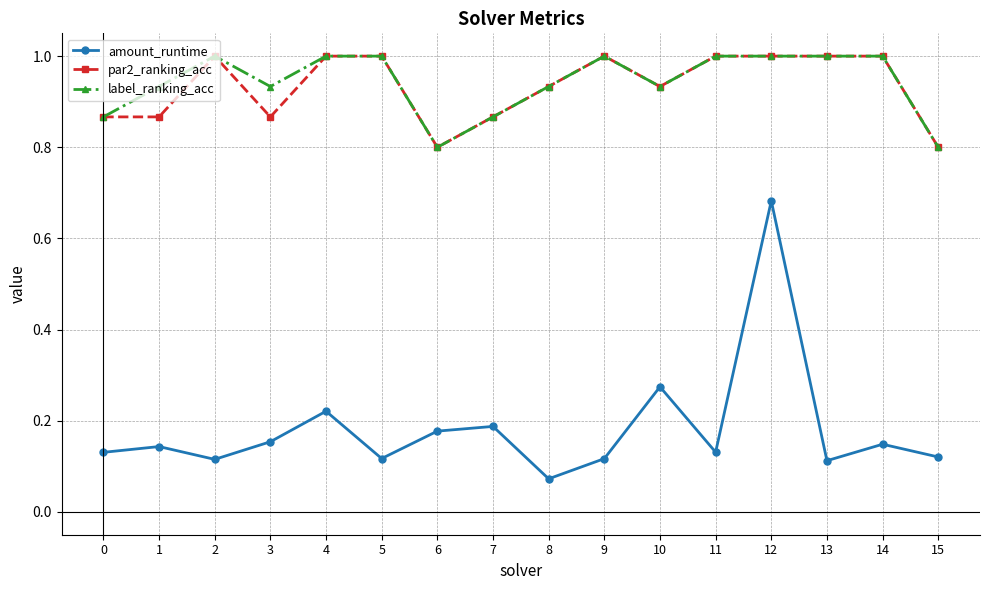

How many data points in par2_ranking_acc are less than 1?

8